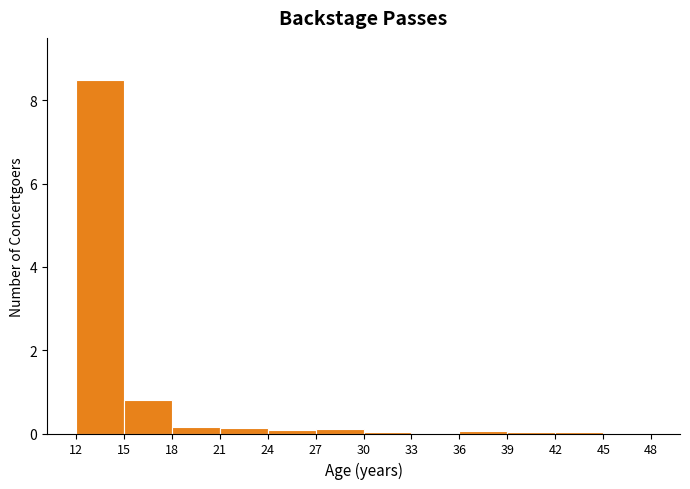

What is the height of the bar covering 12 to 15 on the x-axis? The values are not printed on the chart, so give them approximately, as read against the axis.

8.6